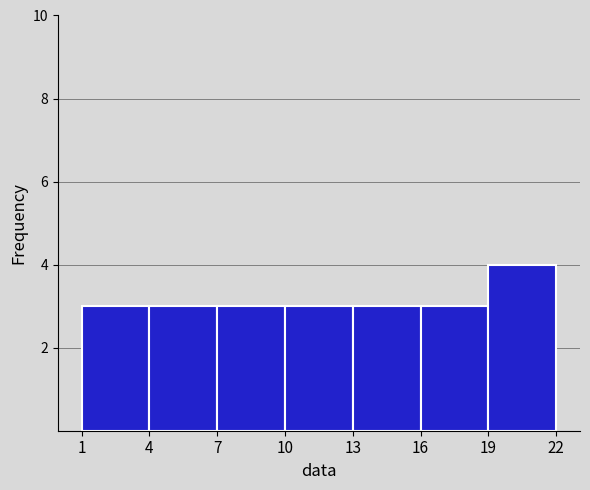

Reading left to right, list every bar in this chart as the range it spans on the x-axis followed by its height. The values are not printed on the chart, so give them approximately, as read against the axis.

1 to 4: 3
4 to 7: 3
7 to 10: 3
10 to 13: 3
13 to 16: 3
16 to 19: 3
19 to 22: 4